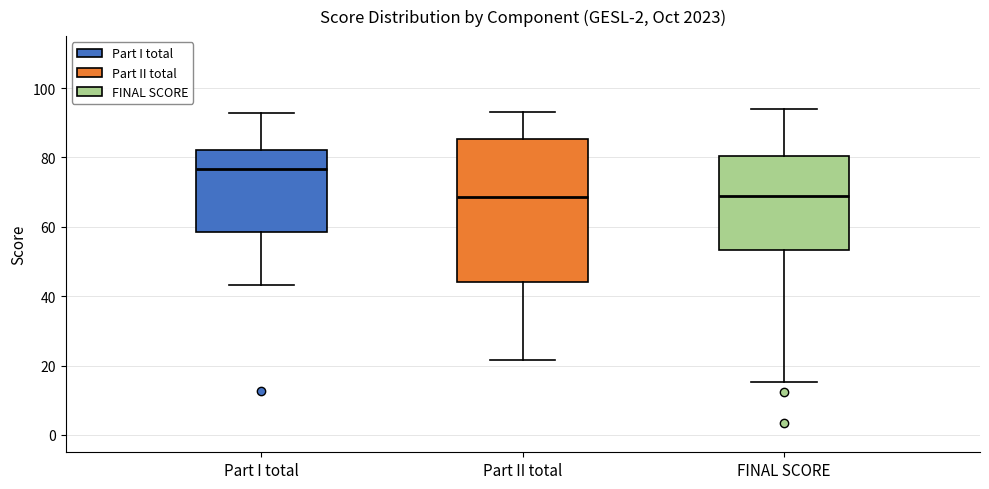

Where does the lower whisker of the box for Part I total end on the y-axis? The values are not printed on the chart, so give them approximately, as read against the axis.

44